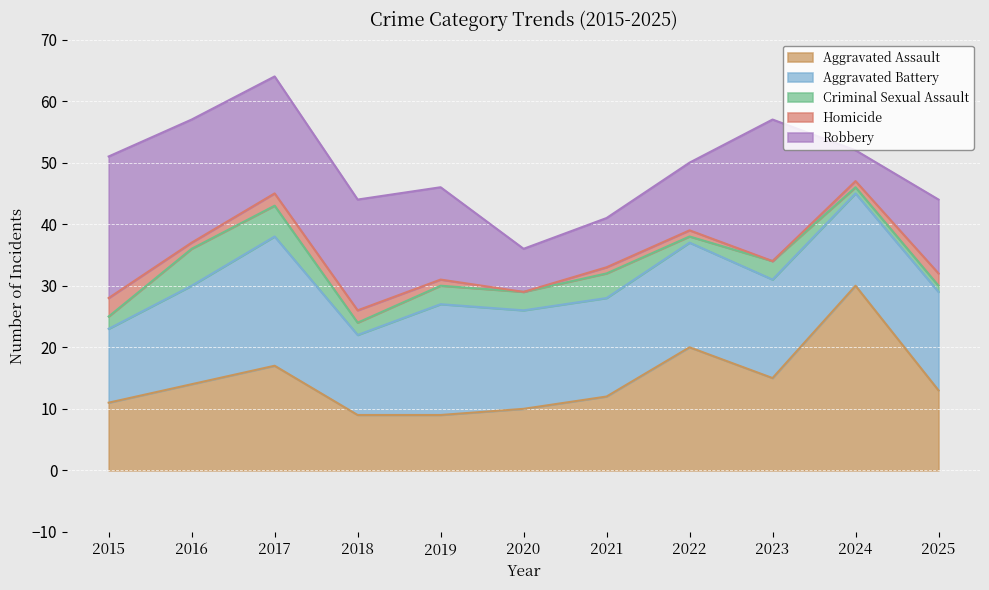

Is it true that Homicide equals 0 at 2023?

True